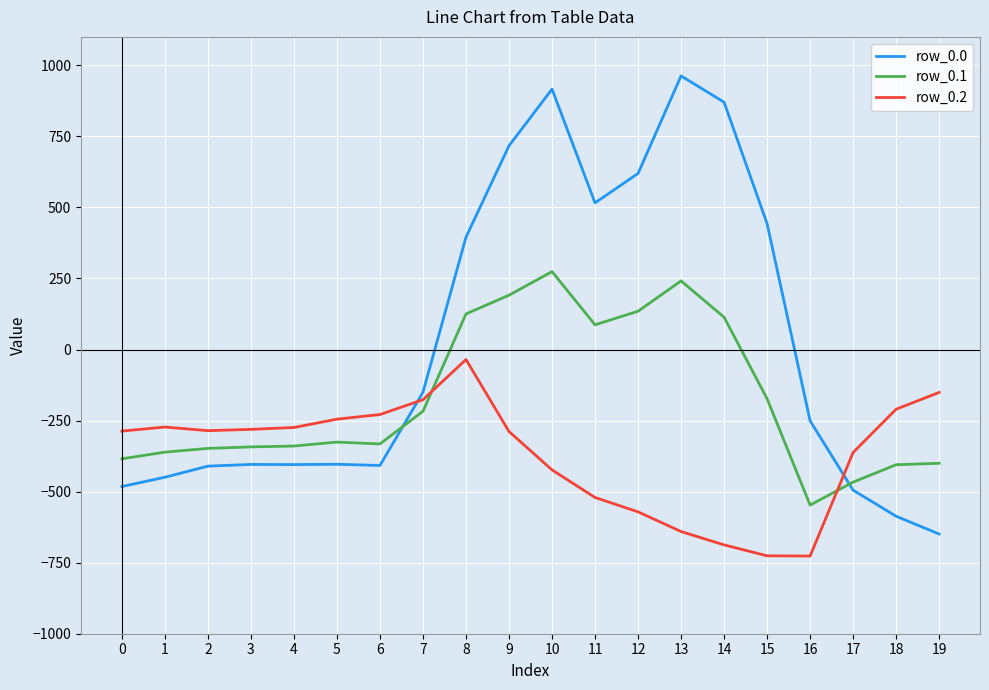

What is the spread (max minus min) of values at 6?

179.2